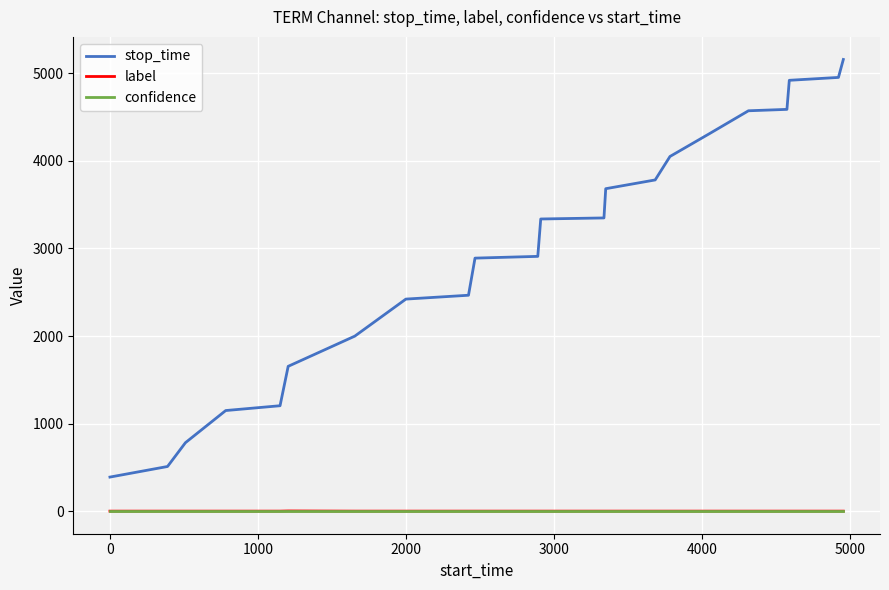

Which series has the largest total across all categories?

stop_time